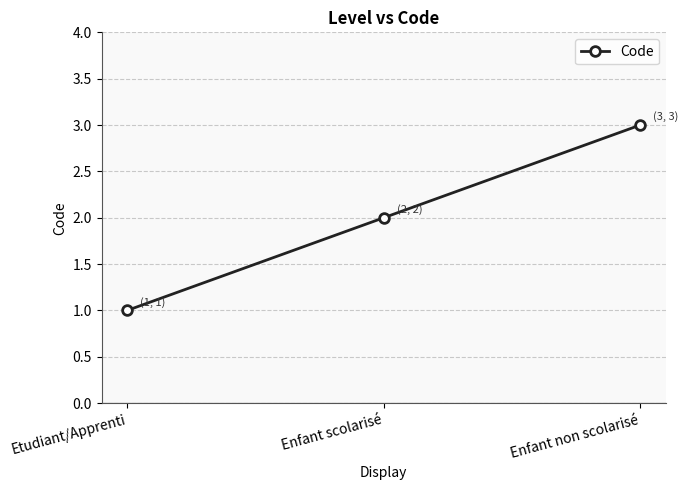

What is the sum of all values?

6